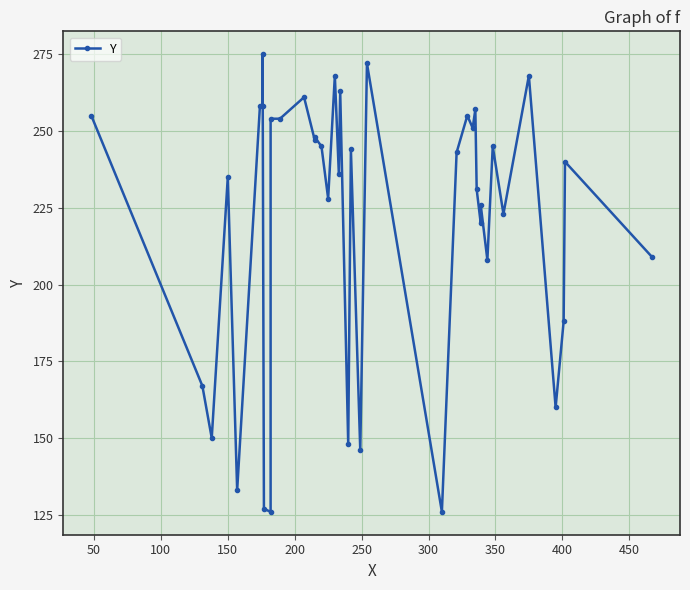

Reading left to right, extract all data points from this chart.

255	167	150	235	133	258	258	275	127	126	254	254	261	247	248	245	228	268	236	263	148	244	146	272	126	243	255	251	257	231	220	226	208	245	223	268	160	188	240	209